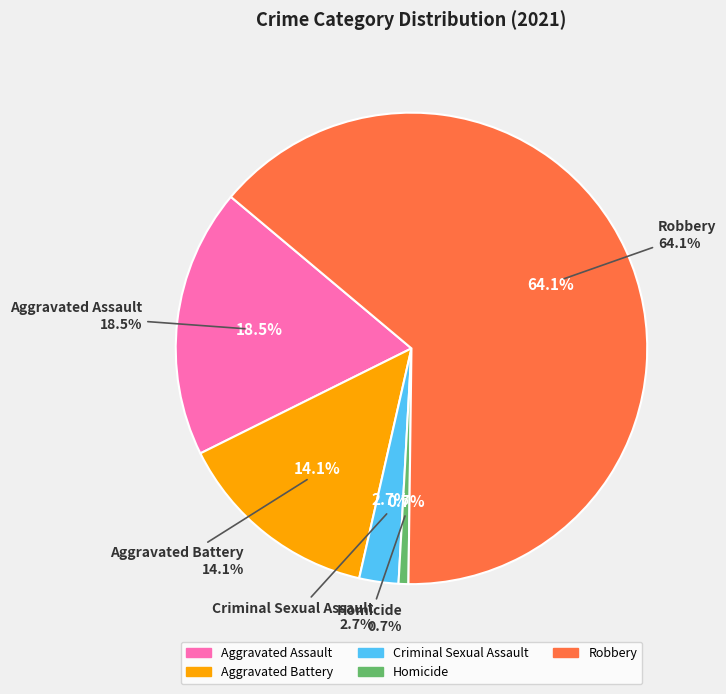

Which slice represents more than half of the pie?

Robbery